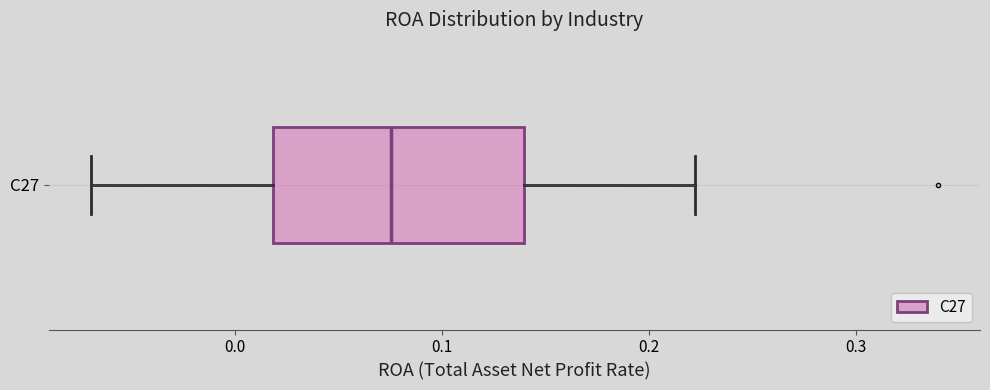

Read this box plot against the x-axis: the position of the median line, the range covered by the box, and the ends of both whiskers. The values are not printed on the chart, so give them approximately, as read against the axis.

median 0.08, box 0.02 to 0.14, whiskers -0.07 to 0.22